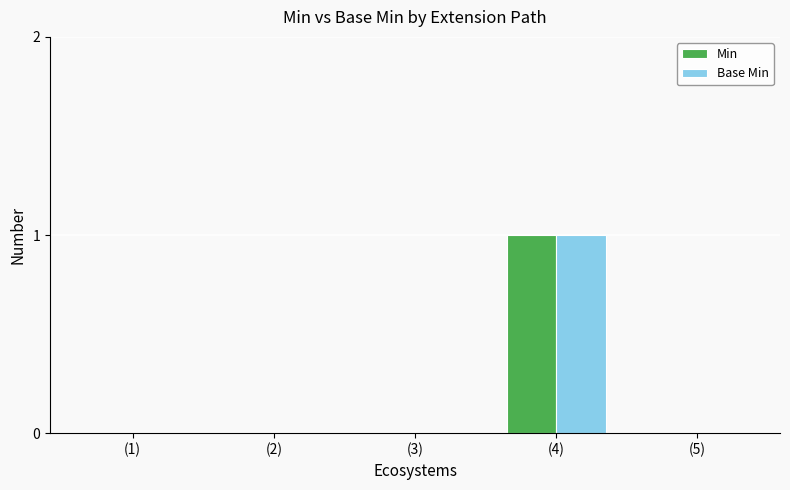

Which label corresponds to the largest value in the chart?

(4)